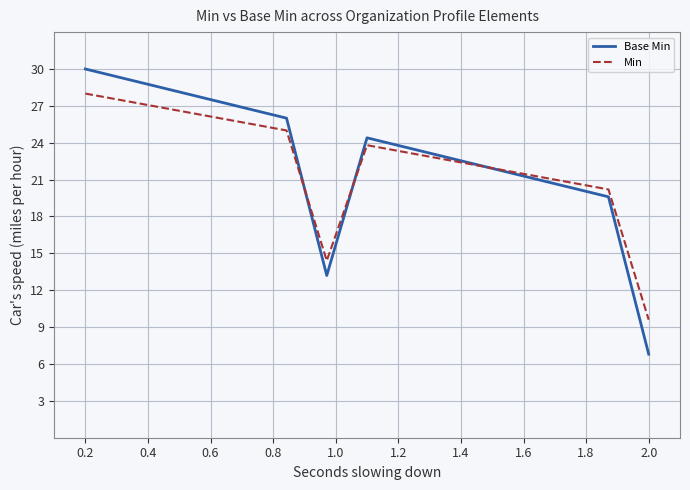

Rank the series by their maximum value, from lowest to highest.

Min, Base Min